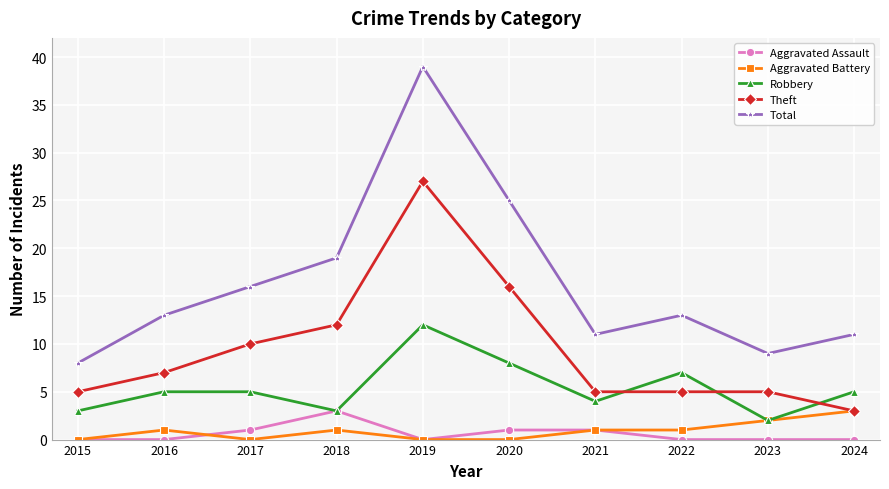

Which series has the largest total across all categories?

Total